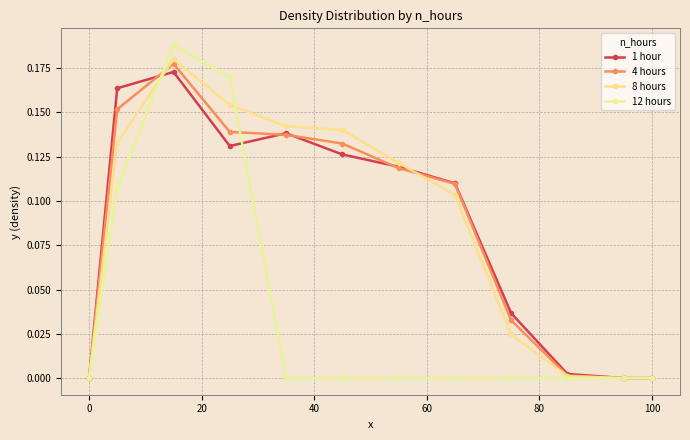

Does the chart have visible grid lines?

Yes